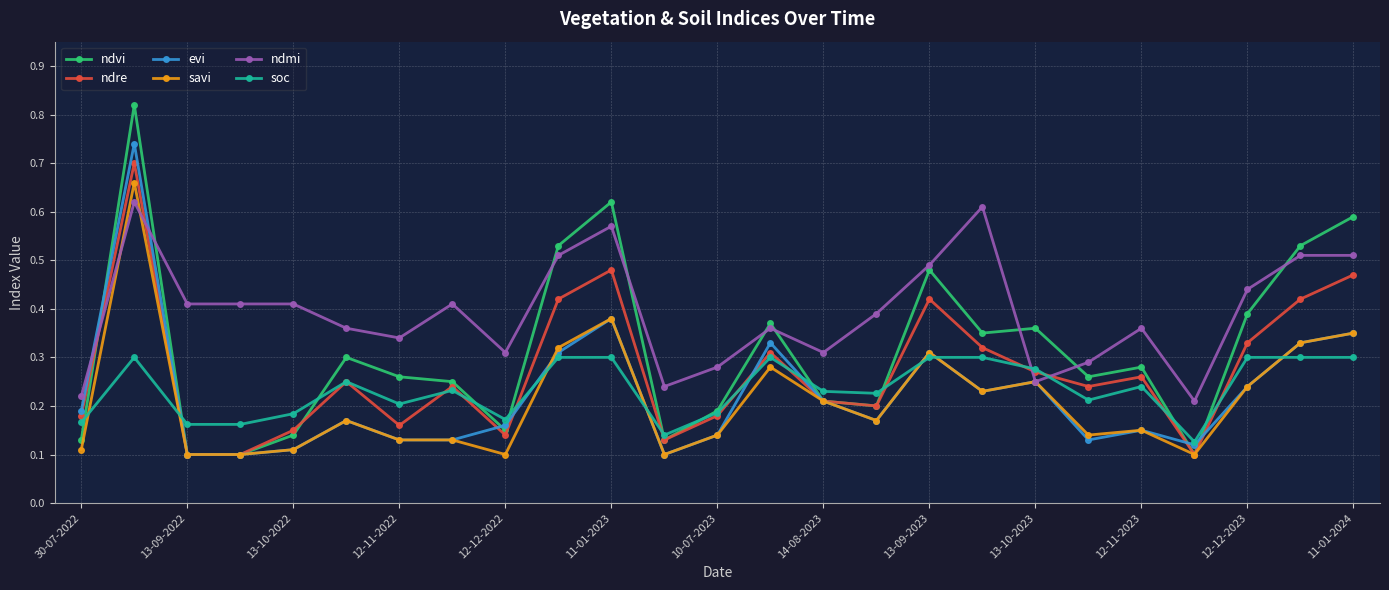

Rank the series by their maximum value, from highest to lowest.

ndvi, evi, ndre, savi, ndmi, soc